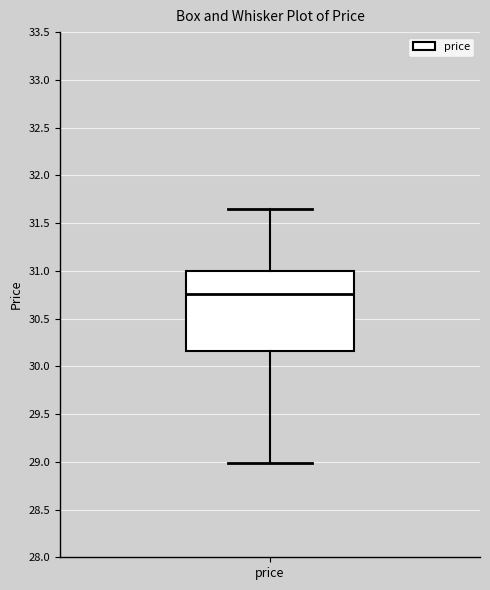

Read this box plot against the y-axis: the position of the median line, the range covered by the box, and the ends of both whiskers. The values are not printed on the chart, so give them approximately, as read against the axis.

median 30.75, box 30.15 to 31.00, whiskers 29.00 to 31.65